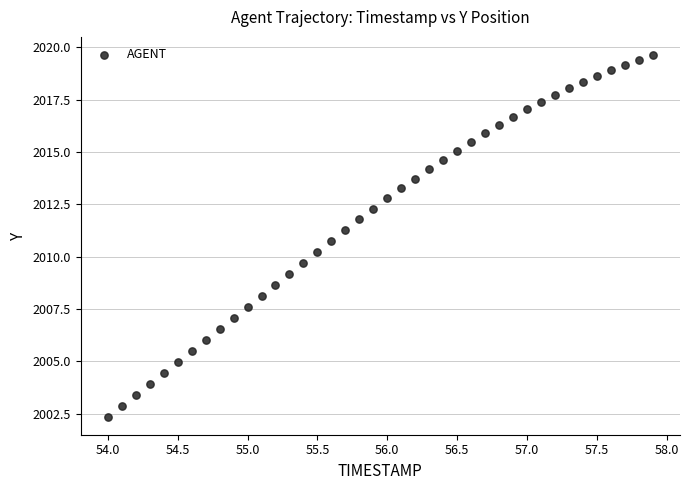

What is the range of X values (max minus min)?

3.9